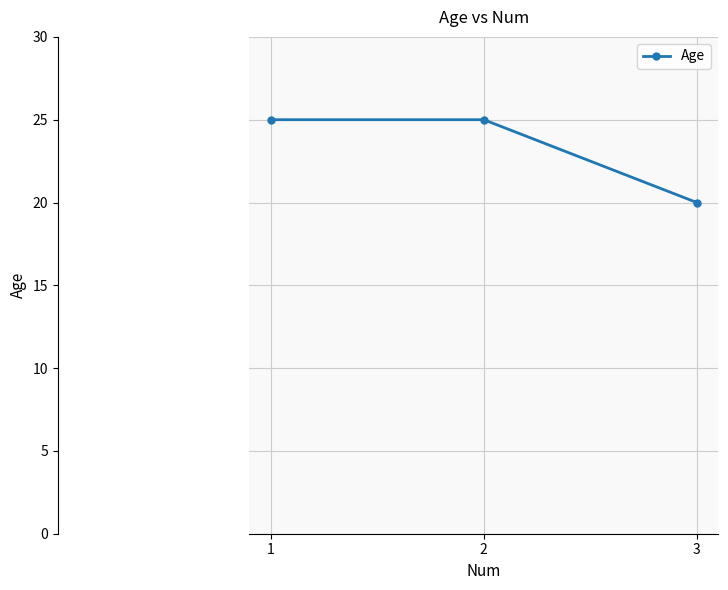

True or false: the data shows 14 at 1.

False